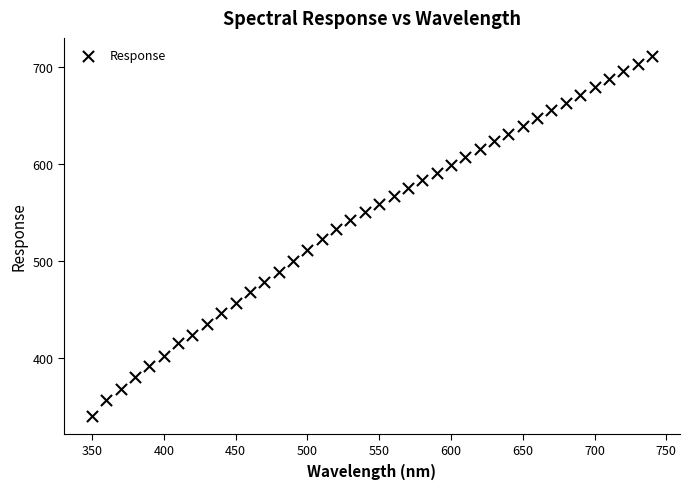

What is the range of X values (max minus min)?

390.0